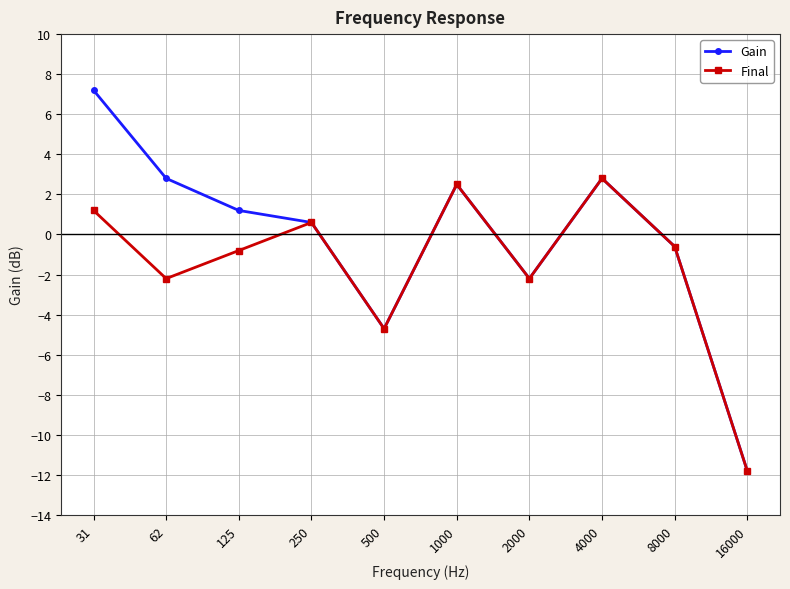

How many data points in Final are less than 0?

6